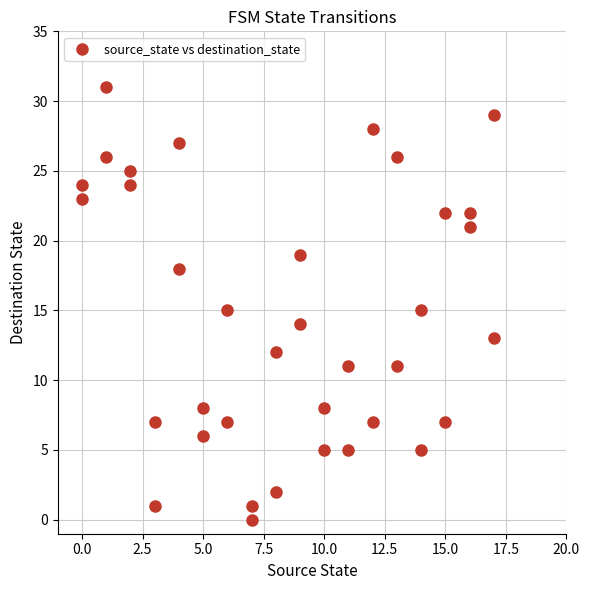

What is the range of Y values (max minus min)?

31